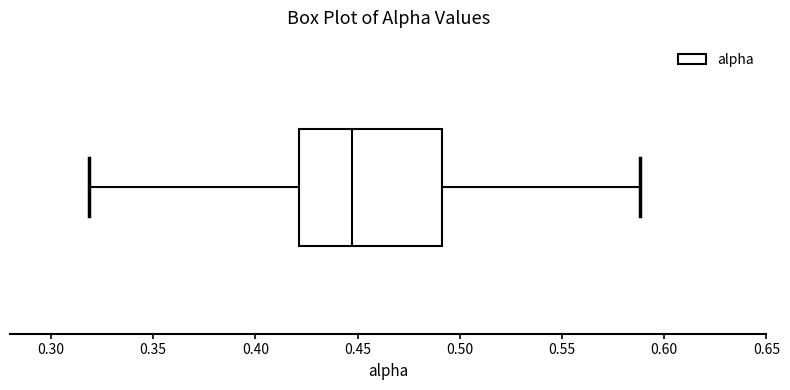

Where does the left whisker of the box end on the x-axis? The values are not printed on the chart, so give them approximately, as read against the axis.

0.320